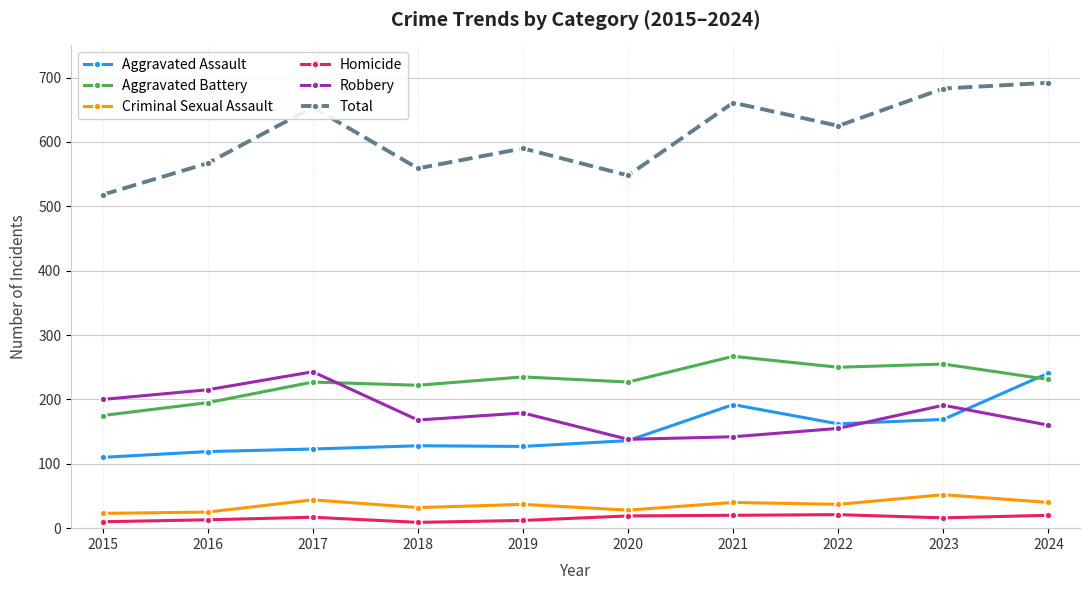

What is the maximum value for Aggravated Battery?

267